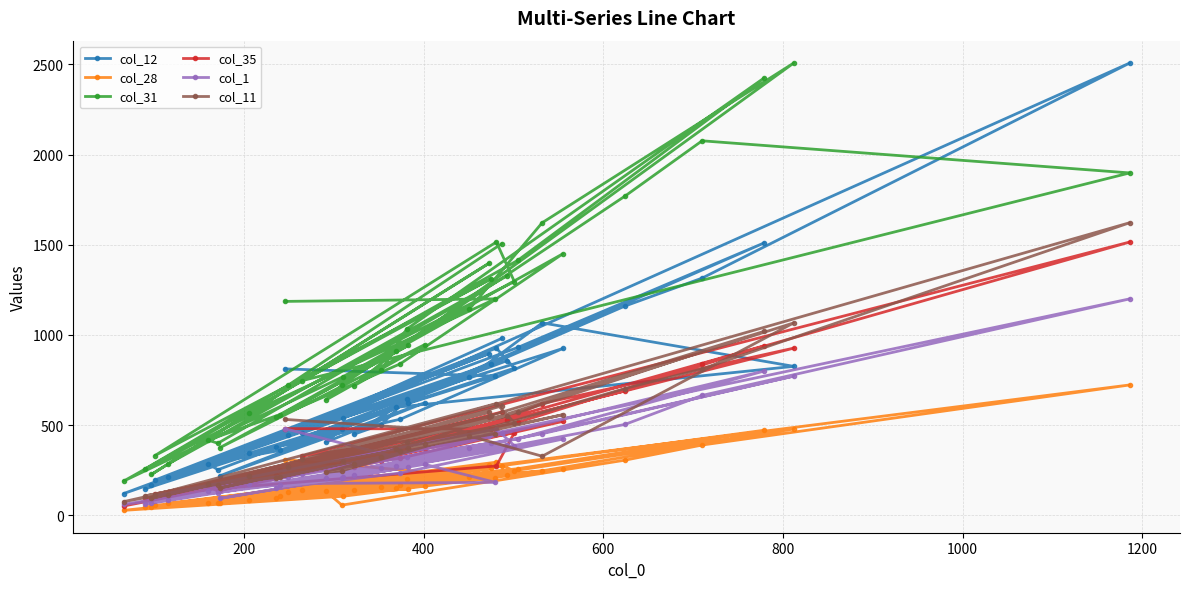

Which series has the largest total across all categories?

col_31